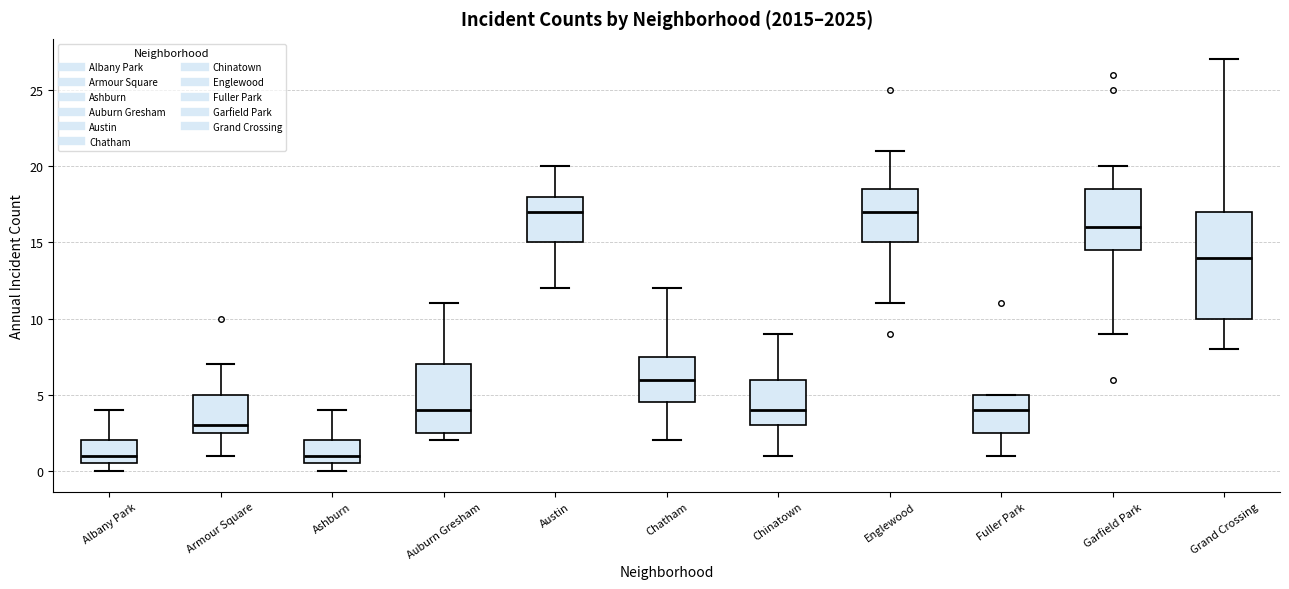

Where does the median line of the box for Fuller Park sit on the y-axis? The values are not printed on the chart, so give them approximately, as read against the axis.

4.0